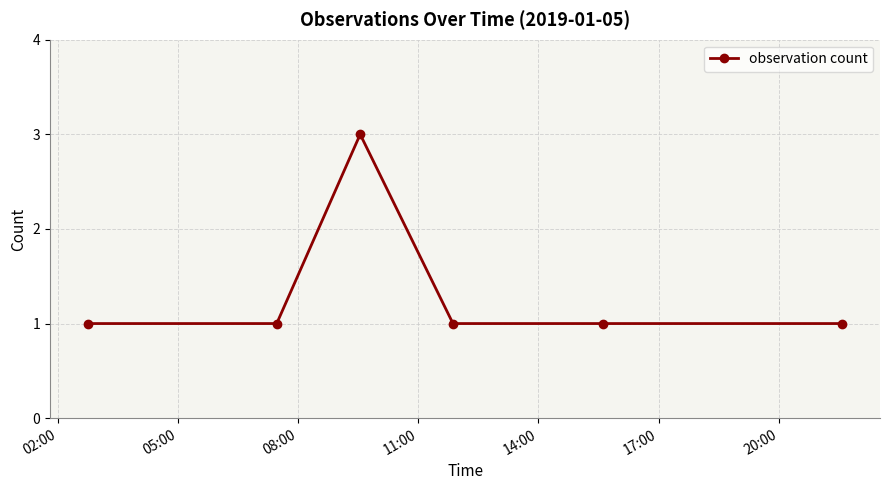

True or false: the data has more than 0 interior local peaks.

True